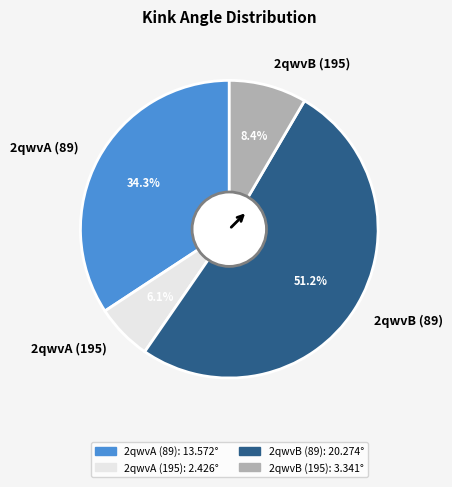

To the nearest percent, what portion does 2qwvB (89) represent?

51%